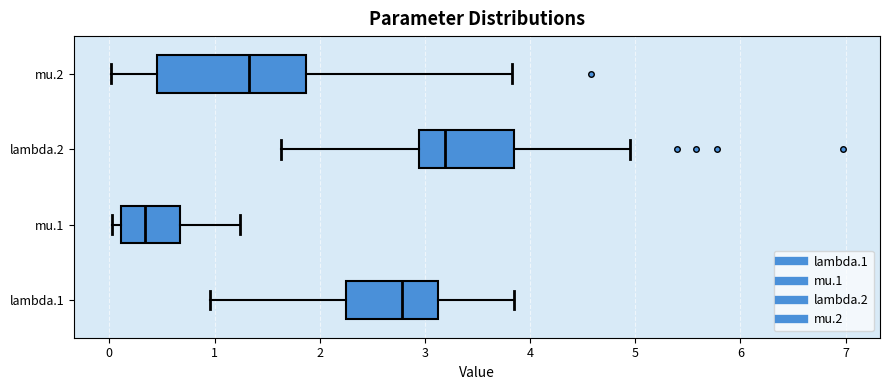

Which box's median line is the furthest to the right?

lambda.2